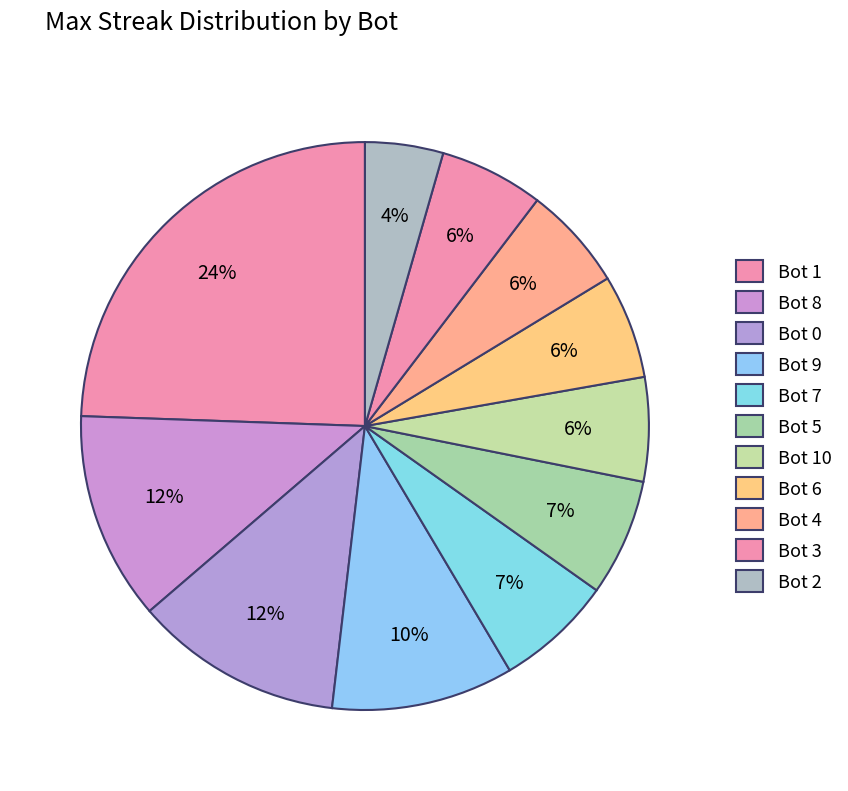

To the nearest percent, what is the average slice percentage?

9%